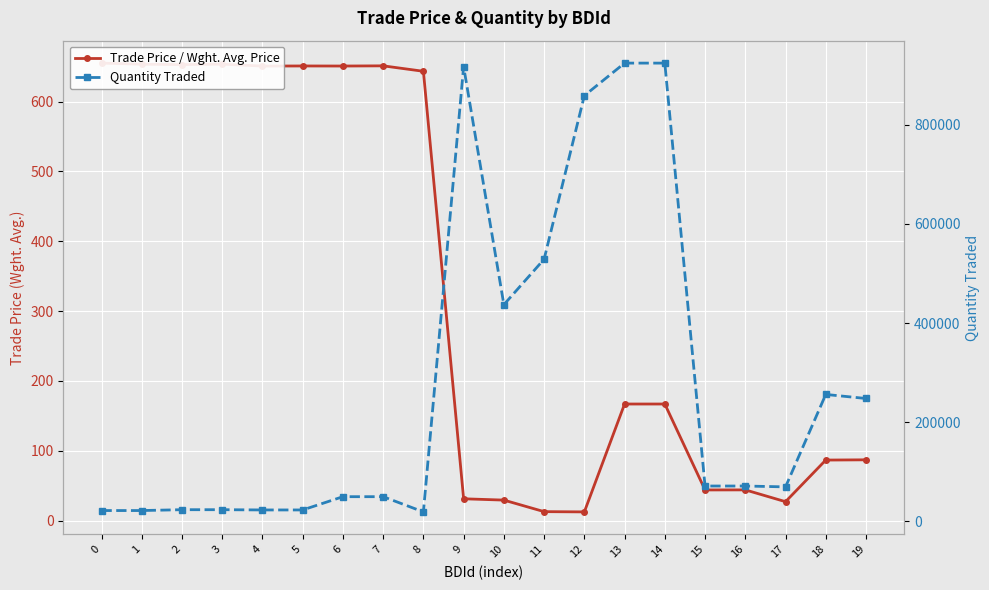

True or false: Quantity Traded and Trade Price / Wght. Avg. Price cross at least once.

False